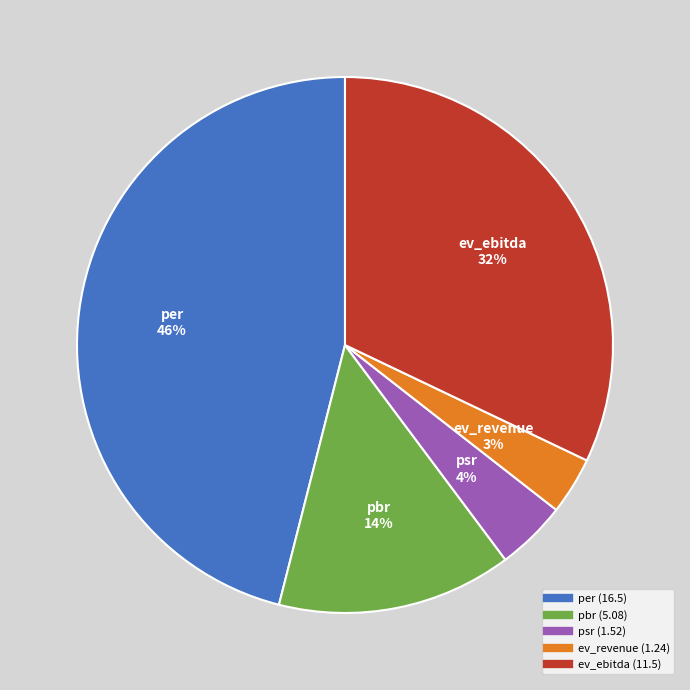

What percentage is the per slice, to the nearest percent?

46%